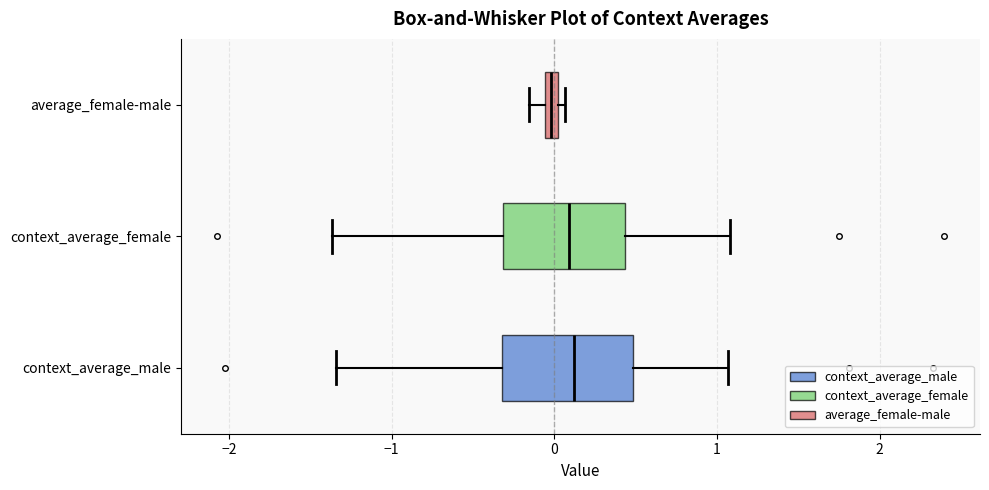

Where does the median line of the box for context_average_female sit on the x-axis? The values are not printed on the chart, so give them approximately, as read against the axis.

0.1